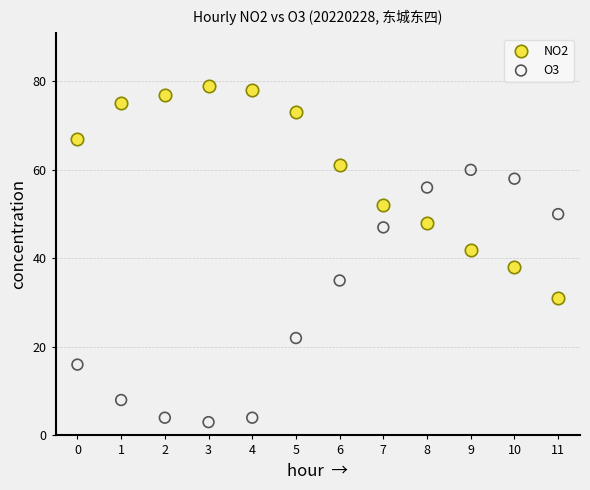

Across all data points, what is the range of Y values (max minus min)?

76